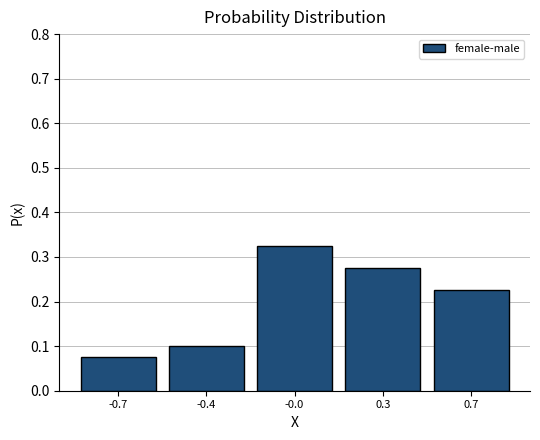

What is the change in value from -0.4 to 0.7?

+0.1